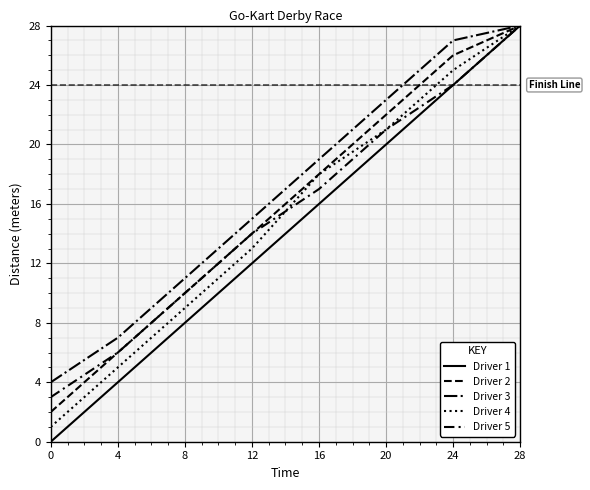

True or false: Driver 2 and Driver 3 cross at least once.

False